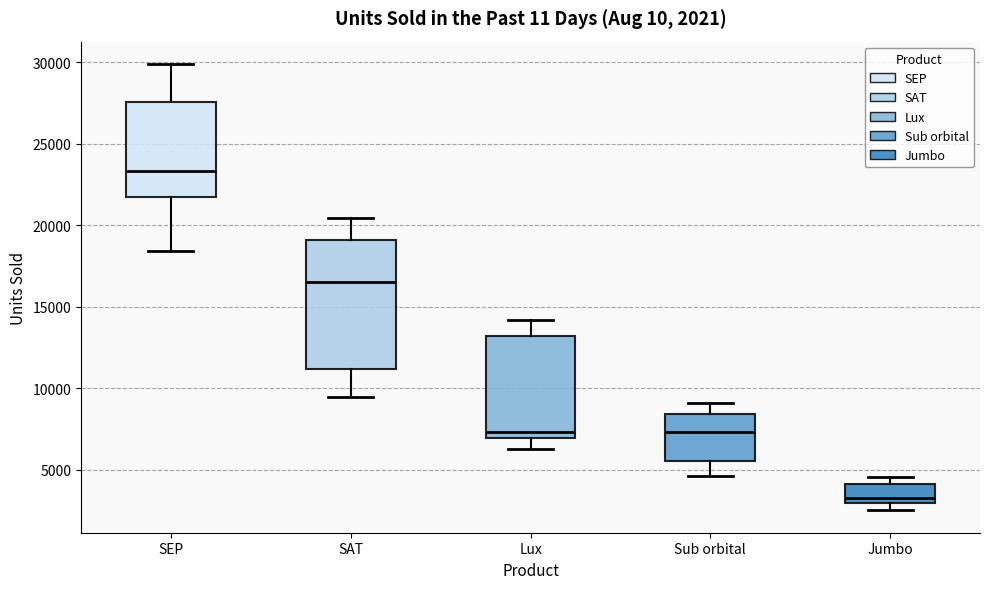

Comparing the boxes themselves (not the whiskers), which one is the tallest?

SAT